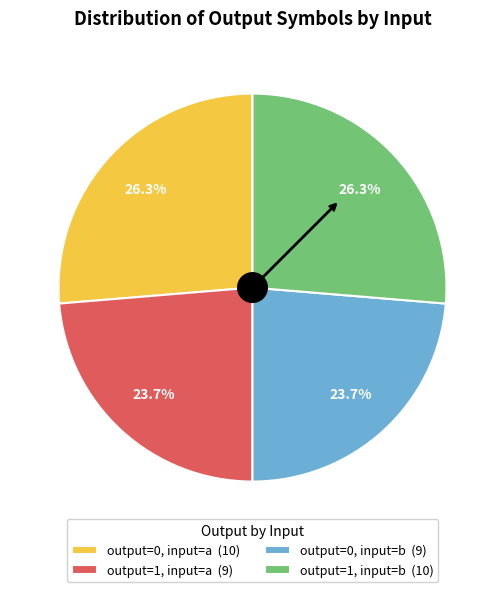

Count the number of slices in the pie.

4